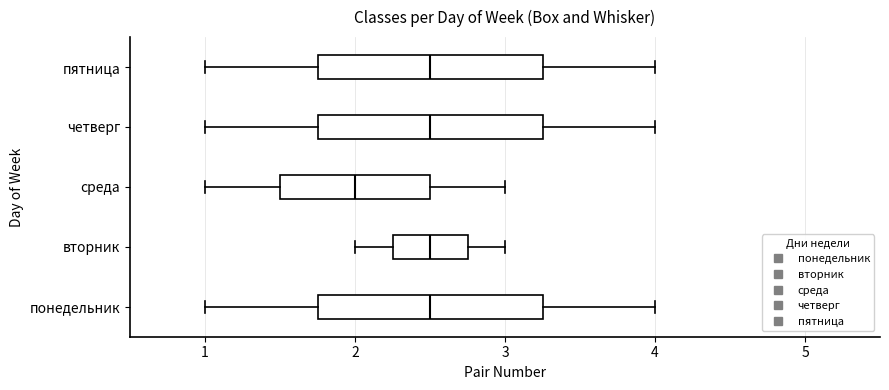

Where does the median line of the box for среда sit on the x-axis? The values are not printed on the chart, so give them approximately, as read against the axis.

2.0